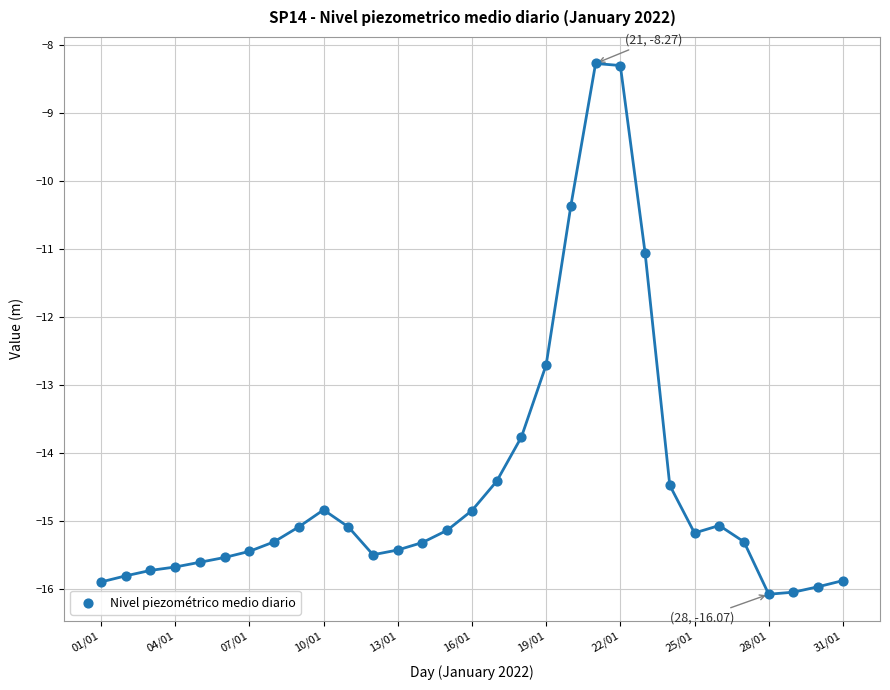

What Y value in the scatter plot is closest to -12?

-12.7